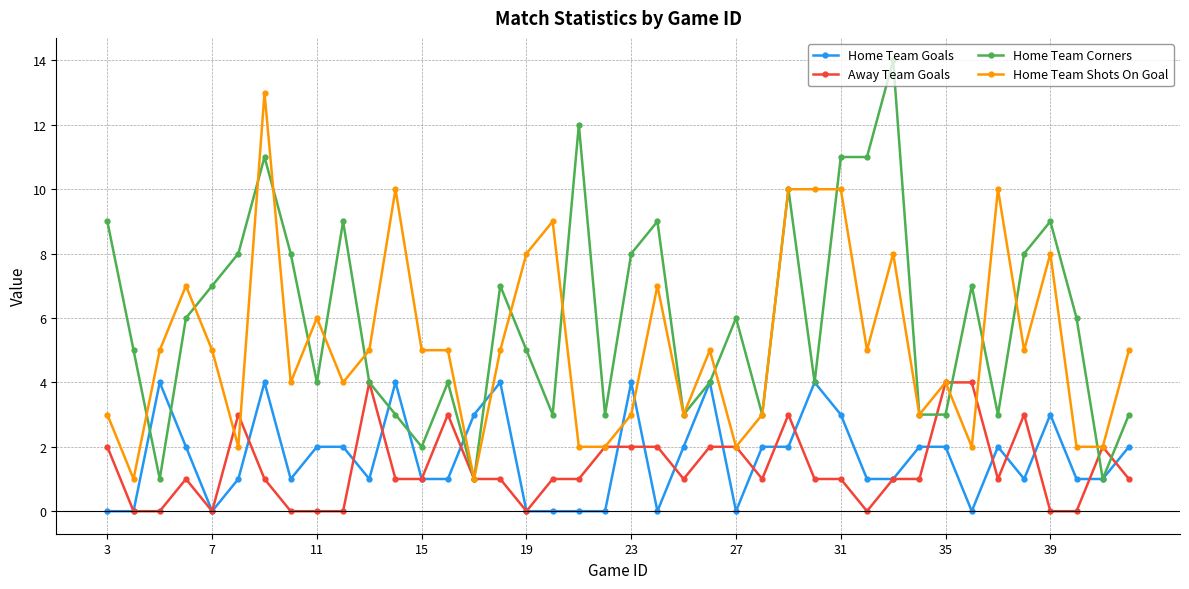

Which series has the largest total across all categories?

Home Team Corners